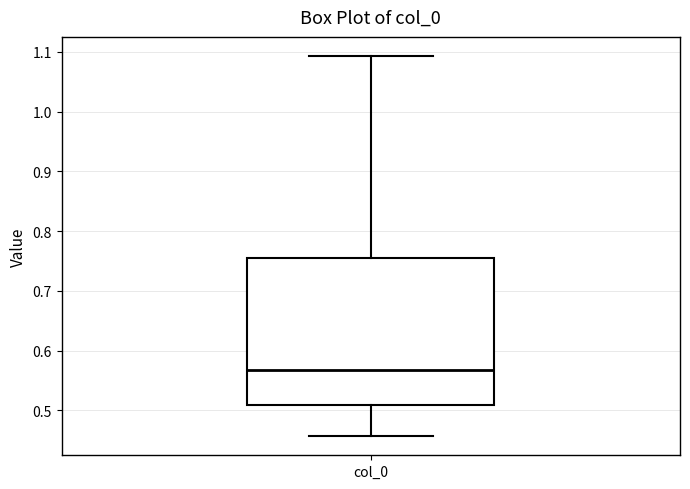

Read this box plot against the y-axis: the position of the median line, the range covered by the box, and the ends of both whiskers. The values are not printed on the chart, so give them approximately, as read against the axis.

median 0.57, box 0.51 to 0.75, whiskers 0.46 to 1.09